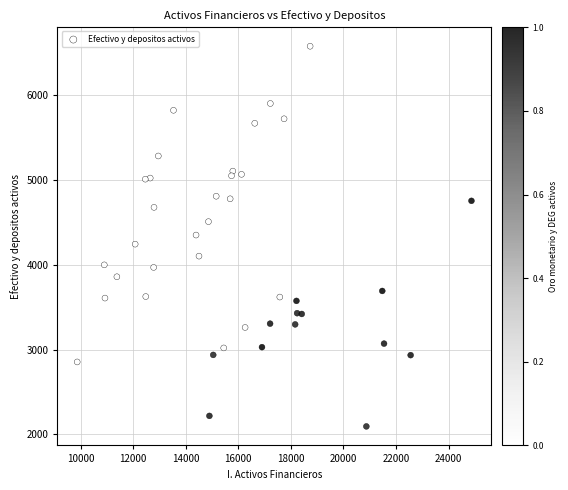

What is the range of X values (max minus min)?

15004